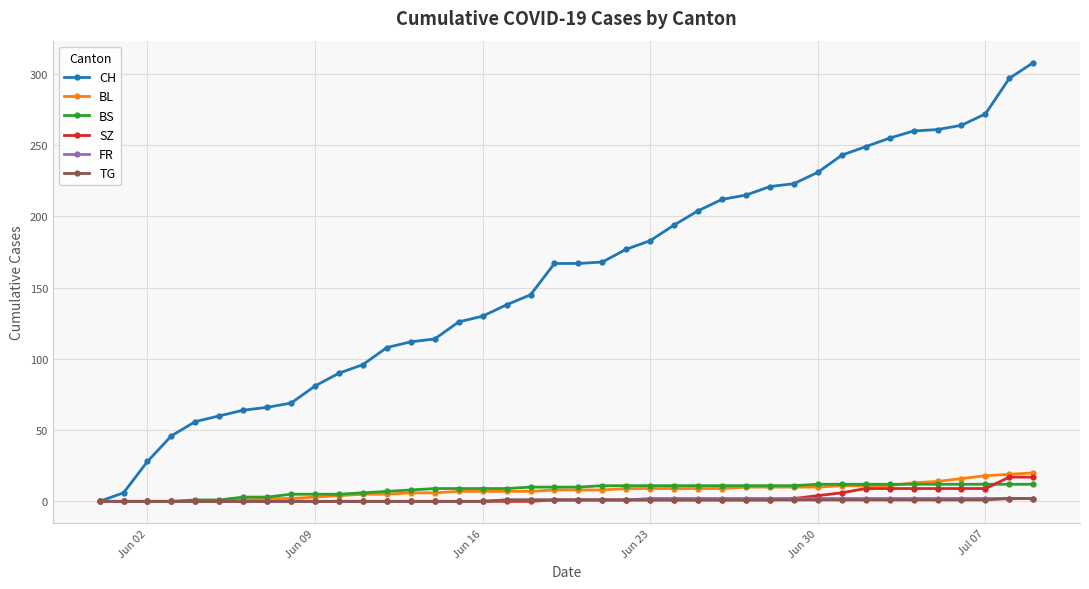

What is the difference between the maximum and minimum values in the CH series?

308